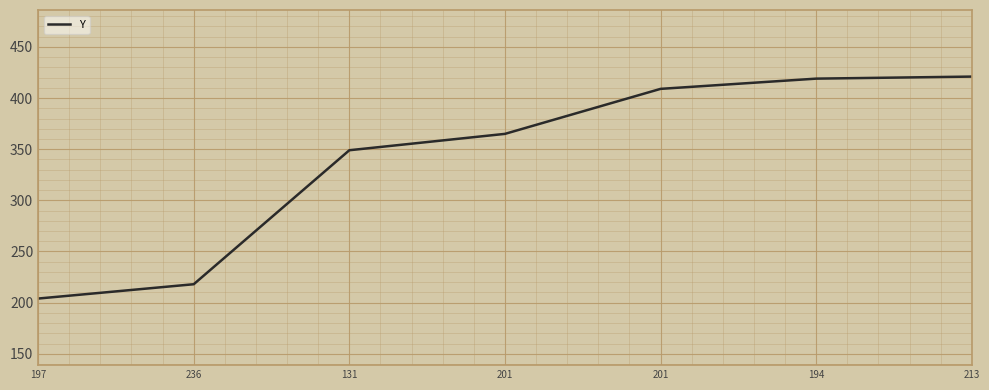

Rank the categories by value from highest to lowest.

213, 194, 201, 201, 131, 236, 197